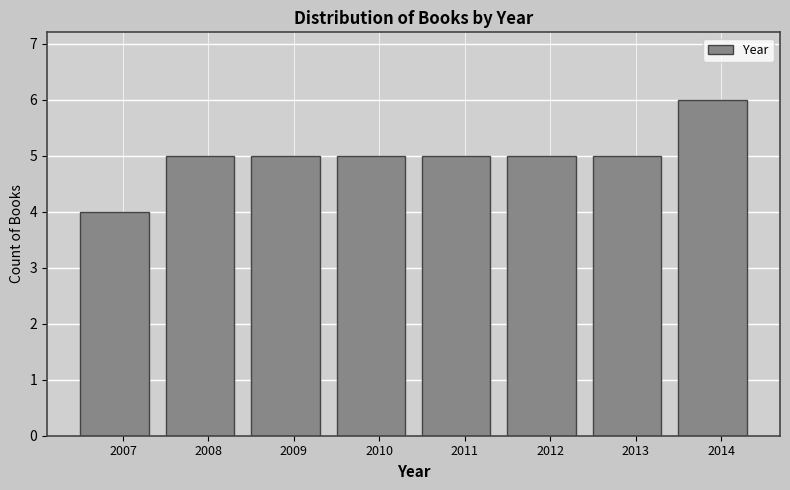

Reading left to right, transcribe all the data shown in this chart.

4	5	5	5	5	5	5	6